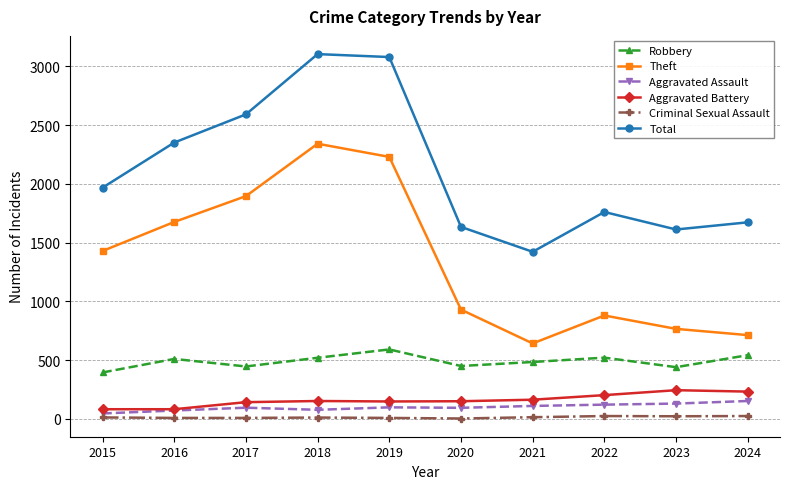

Which series has the largest total across all categories?

Total